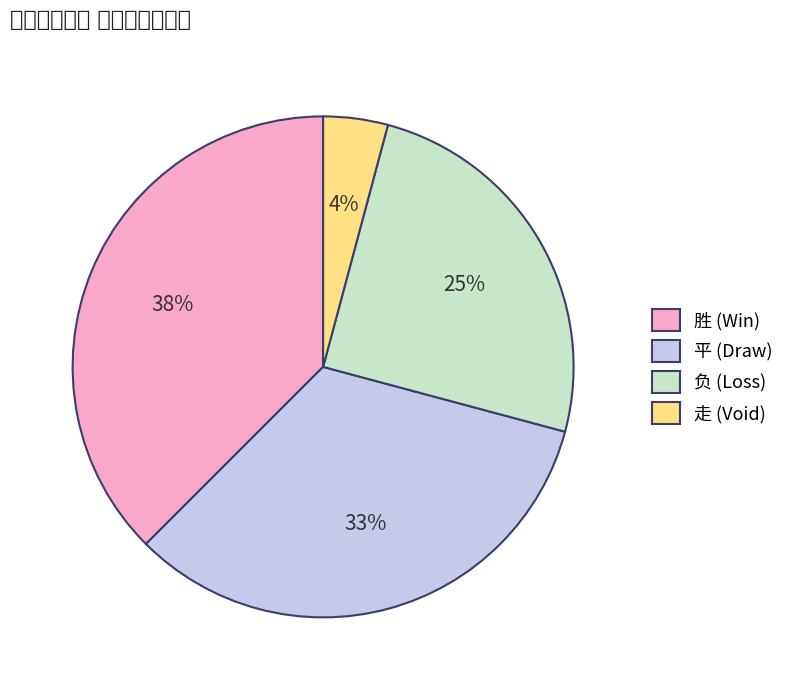

True or false: 负 accounts for 25% of the total.

True